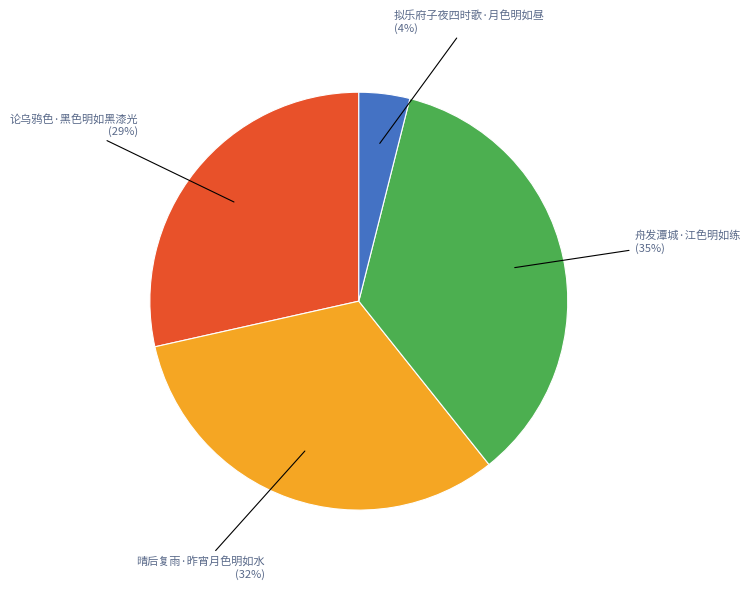

What percentage is the 舟发潭城·江色明如练 slice, to the nearest percent?

35%